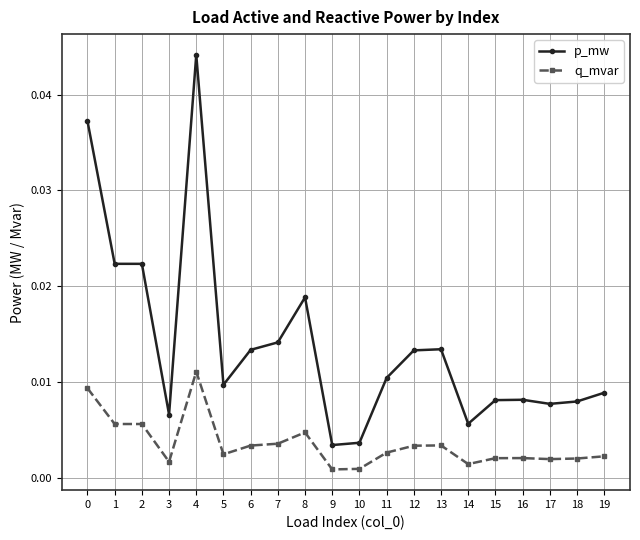

What is the sum of all p_mw values?

0.3